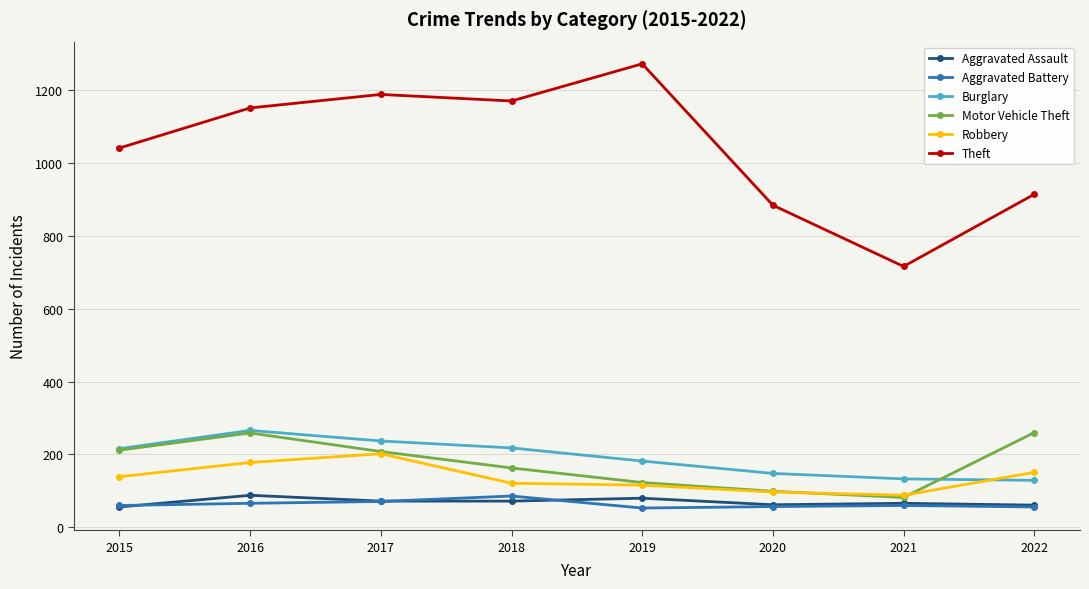

Rank the categories by Theft value from lowest to highest.

2021, 2020, 2022, 2015, 2016, 2018, 2017, 2019